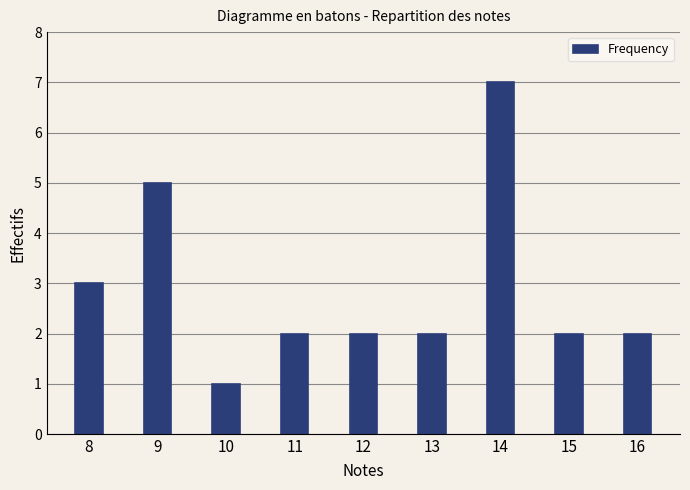

Reading left to right, extract all data points from this chart.

8=3	9=5	10=1	11=2	12=2	13=2	14=7	15=2	16=2